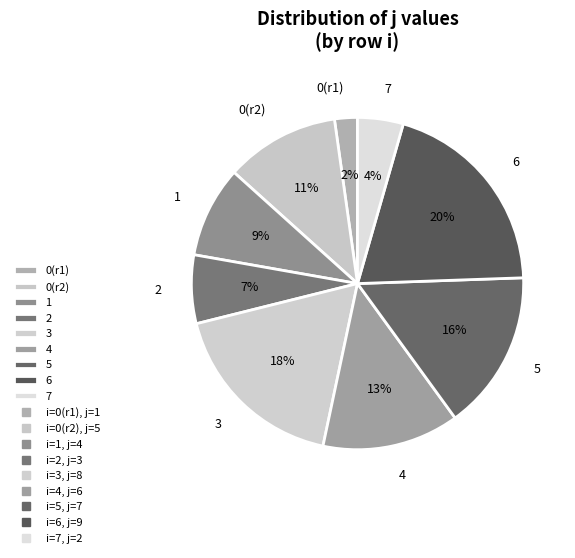

Do 6 and 4 together represent more than half of the pie?

No